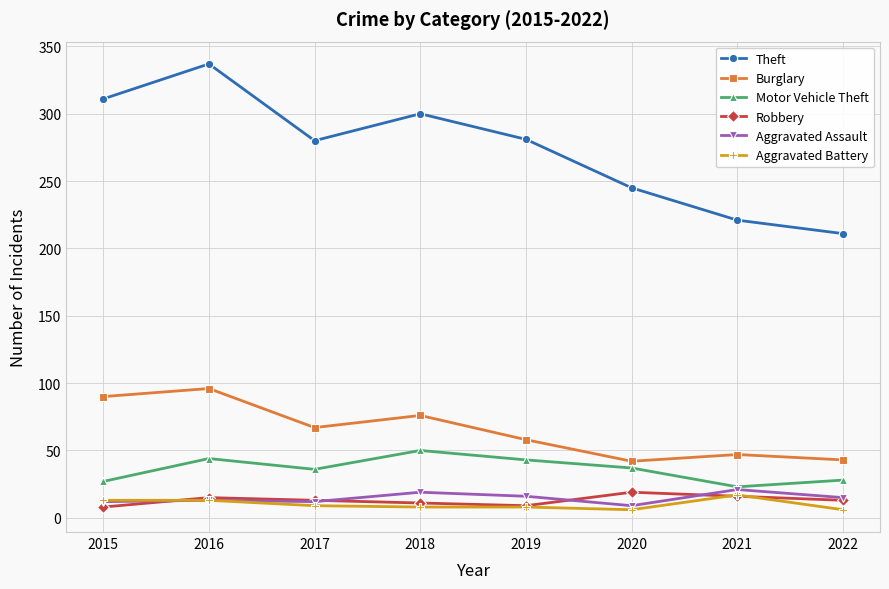

What is the greatest value displayed?

337